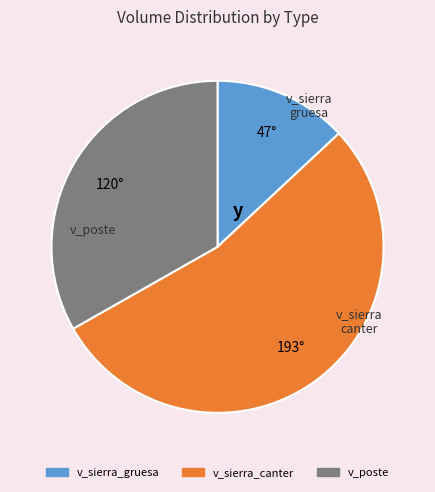

Does v_poste represent more than half of the total?

No